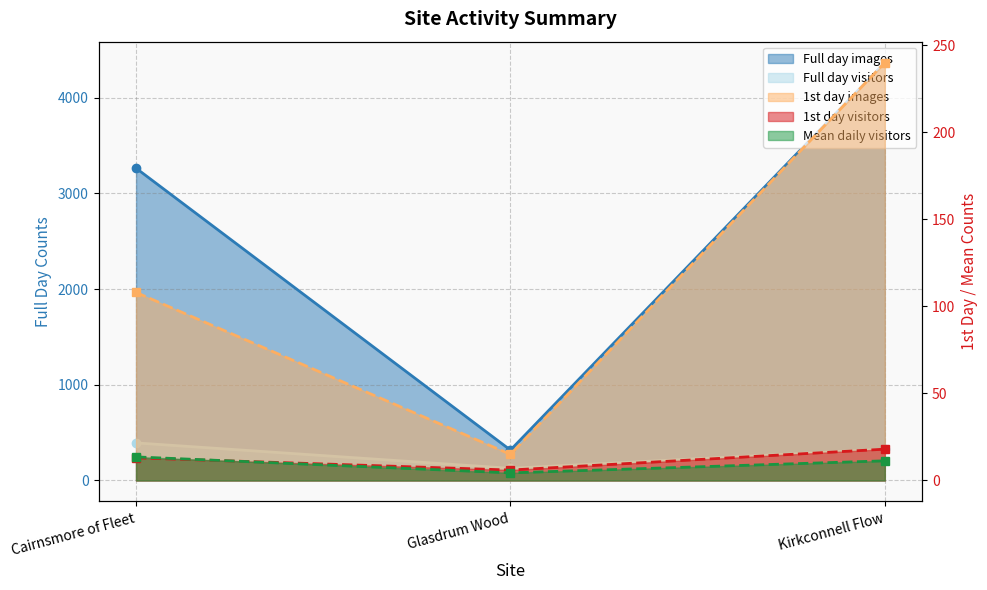

What is the highest value of the Full day visitors series?

392.9